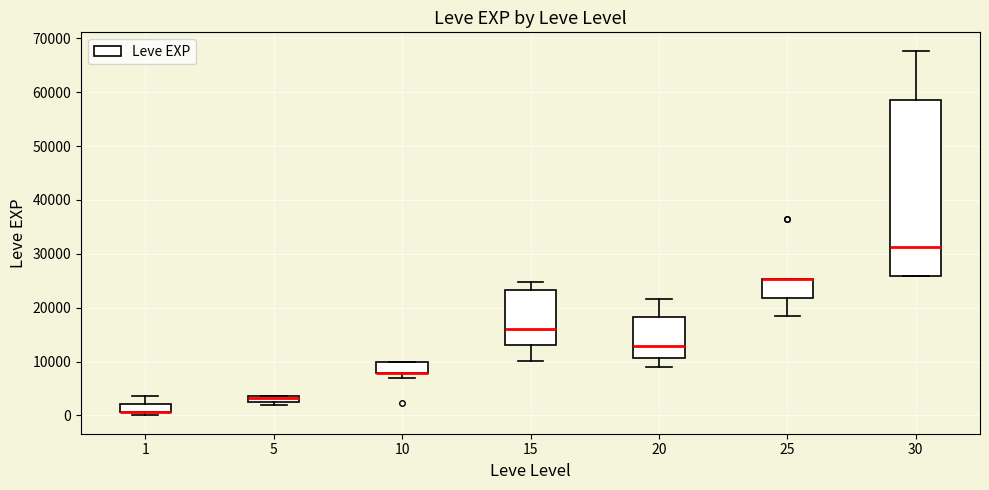

Where is the lower edge of the box at x = 15 on the y-axis? The values are not printed on the chart, so give them approximately, as read against the axis.

13000